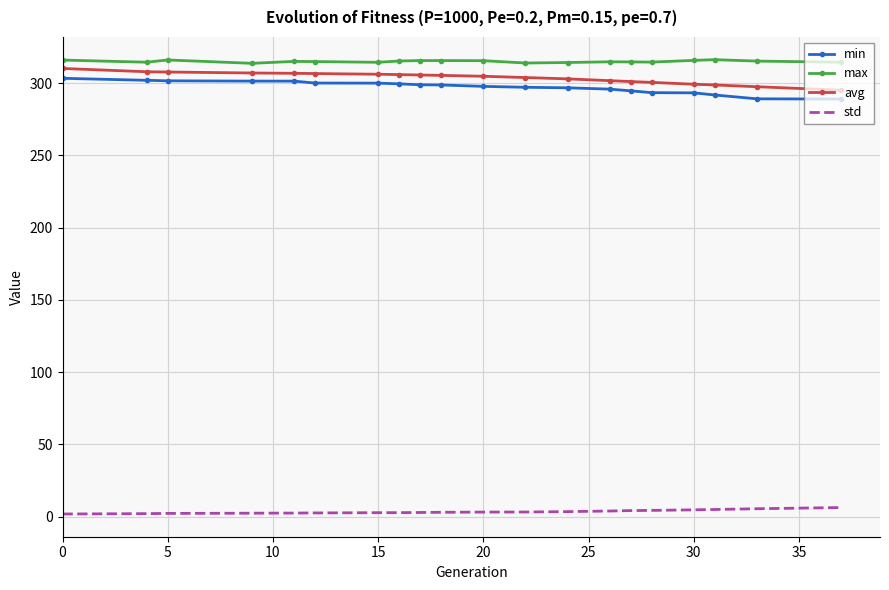

True or false: avg and std intersect in this chart.

False